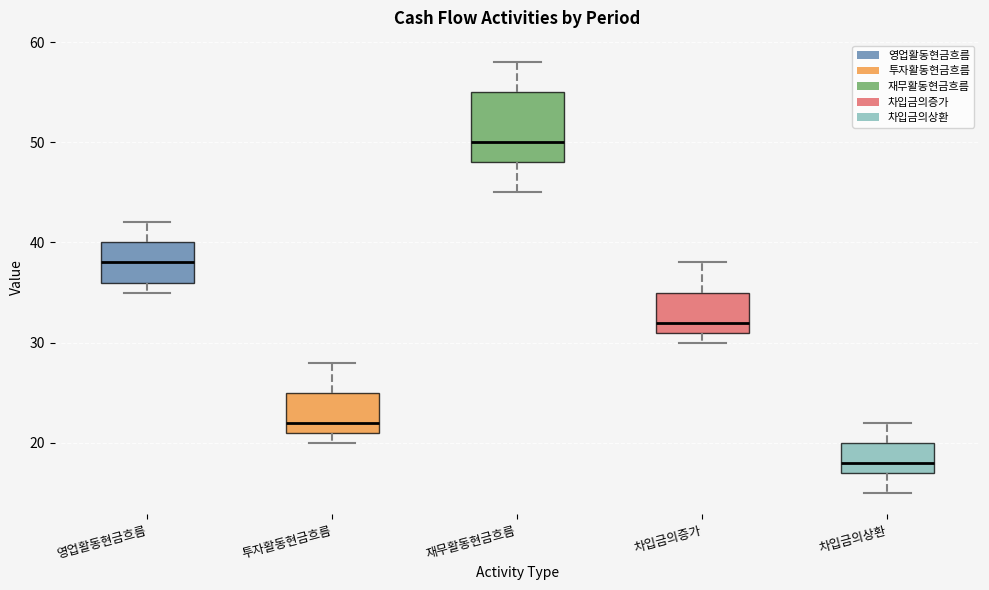

Reading left to right, read every box against the y-axis: the position of its median line, the range the box covers, and the ends of its whiskers. The values are not printed on the chart, so give them approximately, as read against the axis.

영업활동현금흐름: median 38, box 36 to 40, whiskers 35 to 42
투자활동현금흐름: median 22, box 21 to 25, whiskers 20 to 28
재무활동현금흐름: median 50, box 48 to 55, whiskers 45 to 58
차입금의증가: median 32, box 31 to 35, whiskers 30 to 38
차입금의상환: median 18, box 17 to 20, whiskers 15 to 22